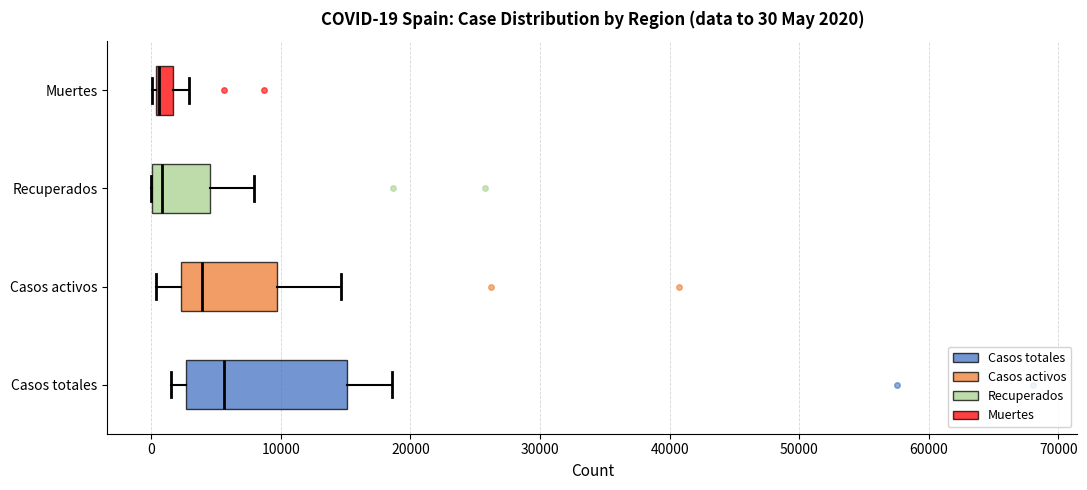

Which box is the widest, from its left edge to its right edge?

Casos totales